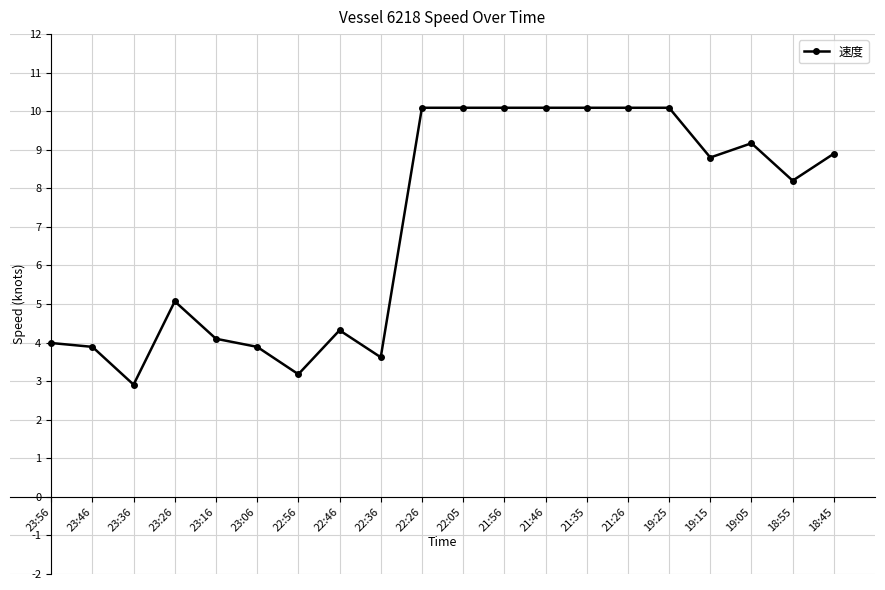

How many categories are shown in the chart?

20